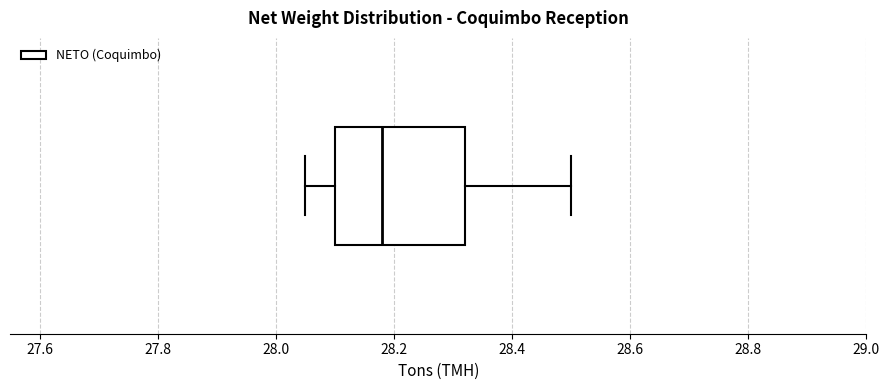

Where does the right whisker of the box end on the x-axis? The values are not printed on the chart, so give them approximately, as read against the axis.

28.50